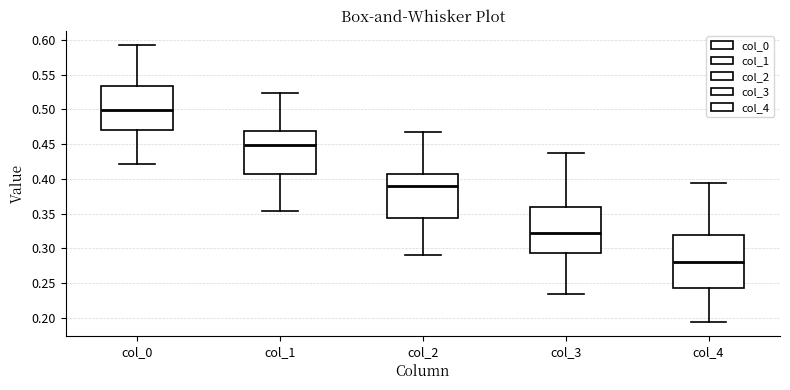

Reading left to right, transcribe this box plot: for each box, give where its median line is, the range the box spans, and where its two whiskers end, as read against the y-axis. The values are not printed on the chart, so give them approximately, as read against the axis.

col_0: median 0.500, box 0.470 to 0.535, whiskers 0.420 to 0.595
col_1: median 0.450, box 0.405 to 0.470, whiskers 0.355 to 0.525
col_2: median 0.390, box 0.345 to 0.405, whiskers 0.290 to 0.465
col_3: median 0.320, box 0.295 to 0.360, whiskers 0.235 to 0.435
col_4: median 0.280, box 0.240 to 0.320, whiskers 0.195 to 0.395